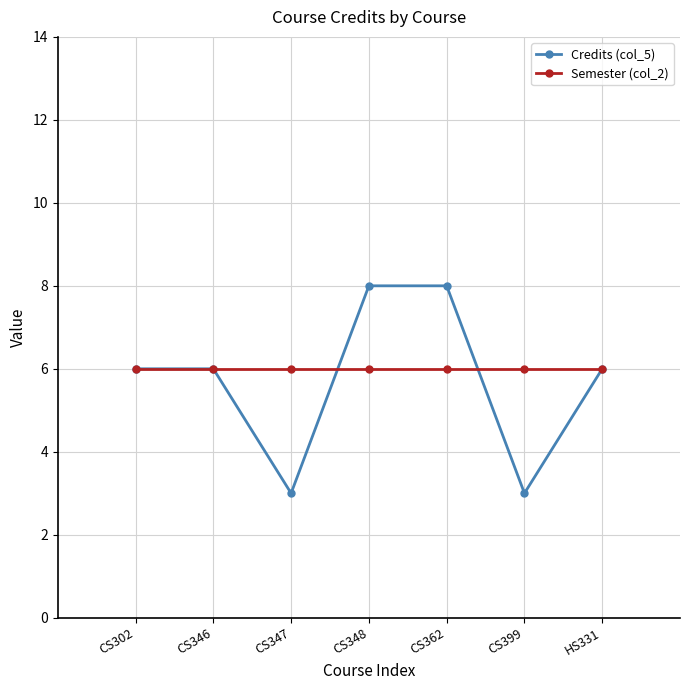

Rank the series at CS362 from lowest to highest value.

Semester (col_2), Credits (col_5)